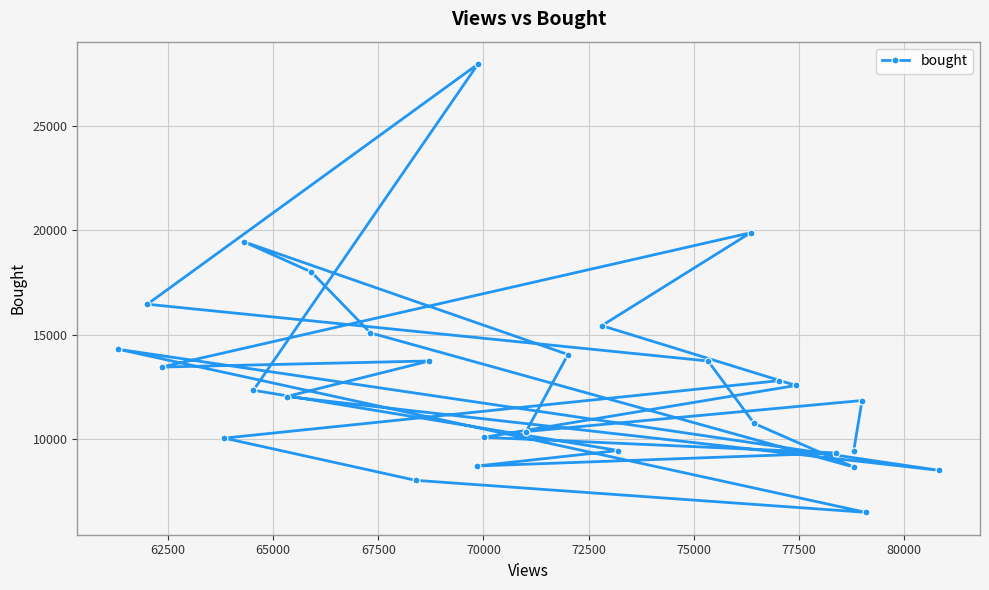

What is the value of the 25th point from the left?

8668